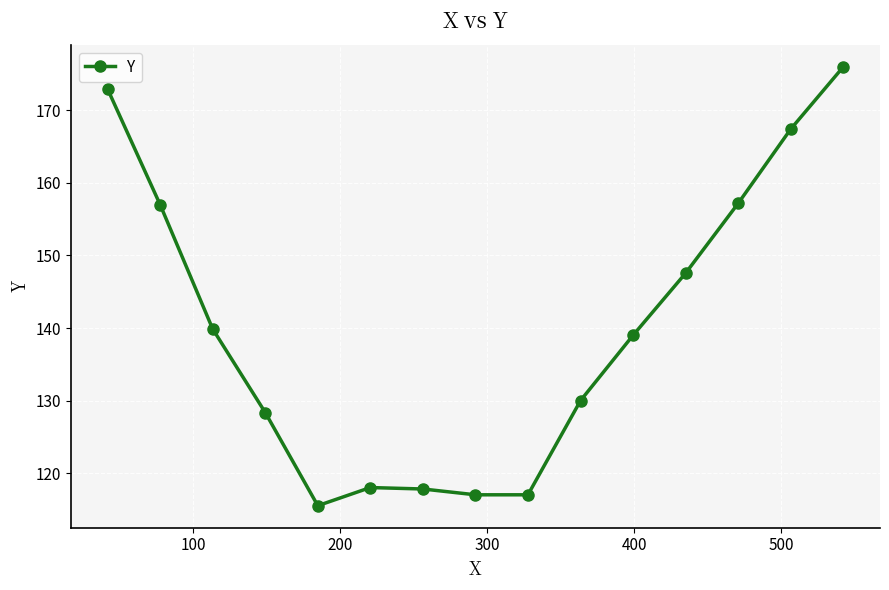

How many data points are less than 139?

7